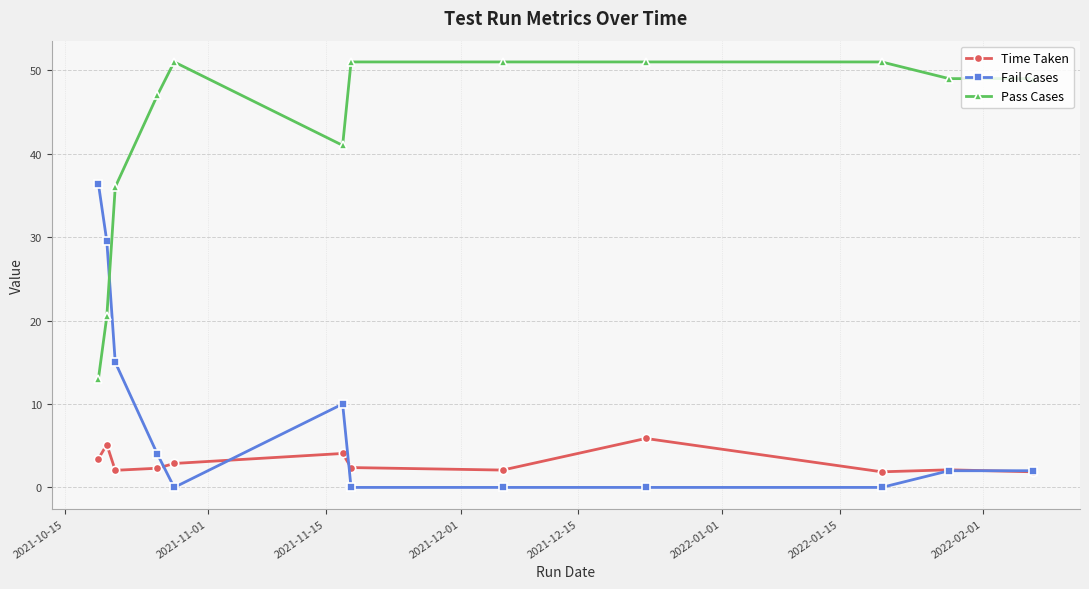

Which series has the largest total across all categories?

Pass Cases